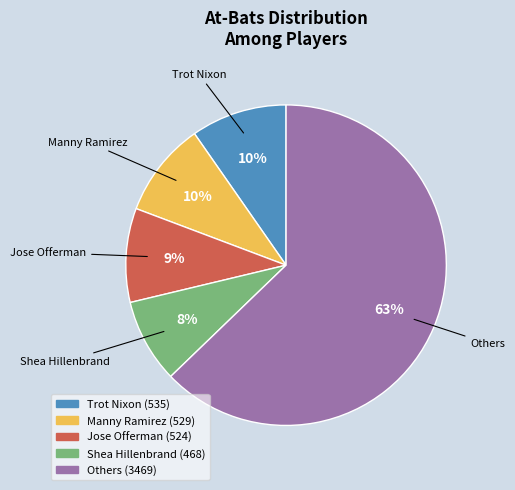

To the nearest percent, what is the average slice percentage?

20%